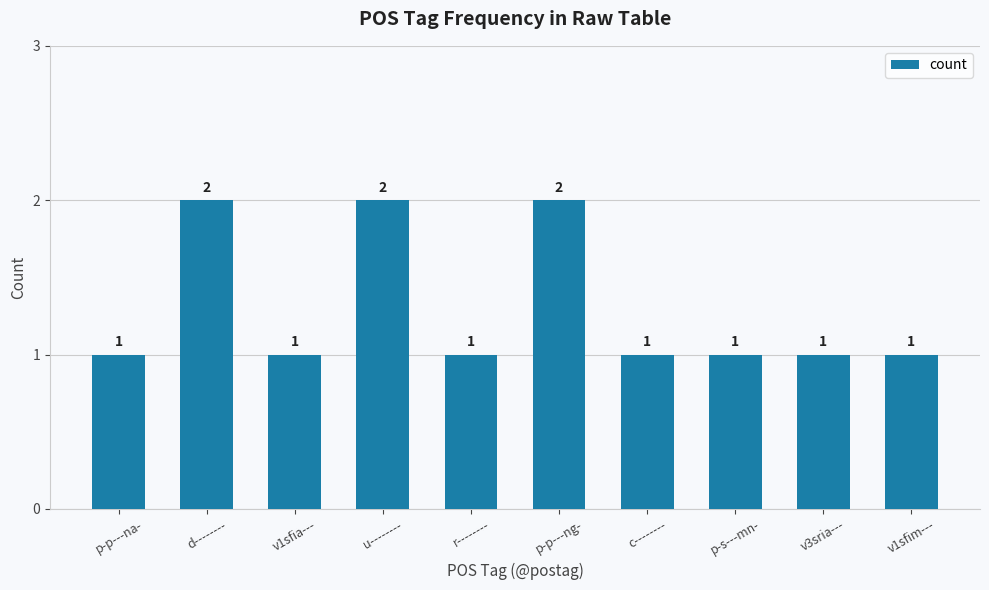

Approximately how many times larger is the value at p-p---na- compared to v3sria---?

1.0